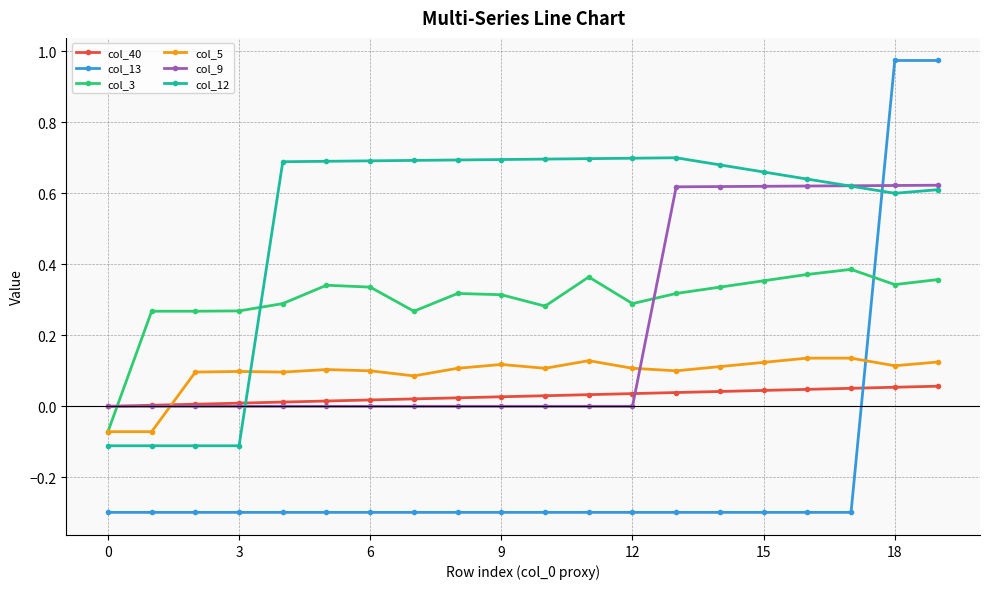

True or false: col_3 and col_13 intersect in this chart.

True